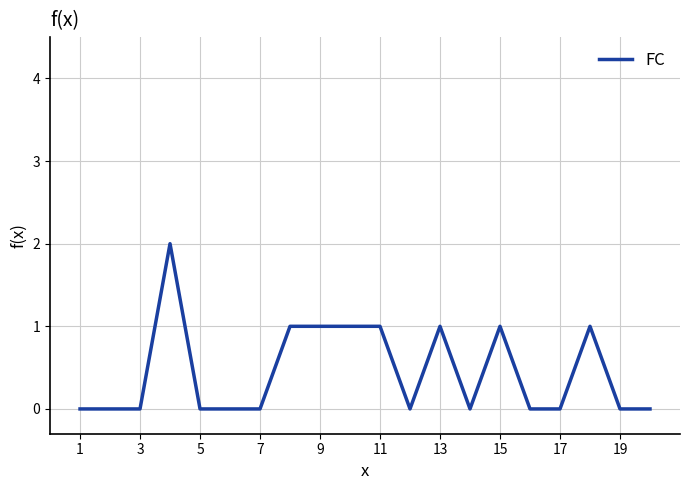

Does the chart display data point markers on the line(s)?

No